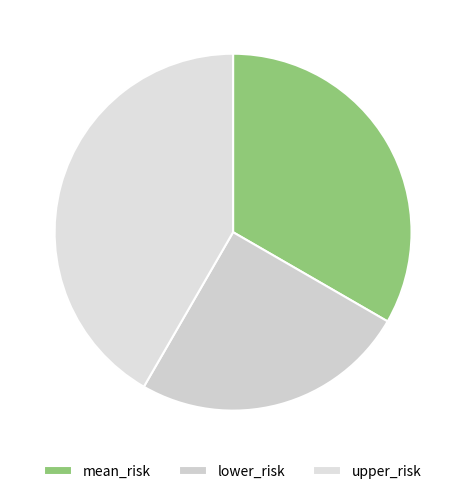

The mean_risk slice represents 24% of the pie. True or false?

False